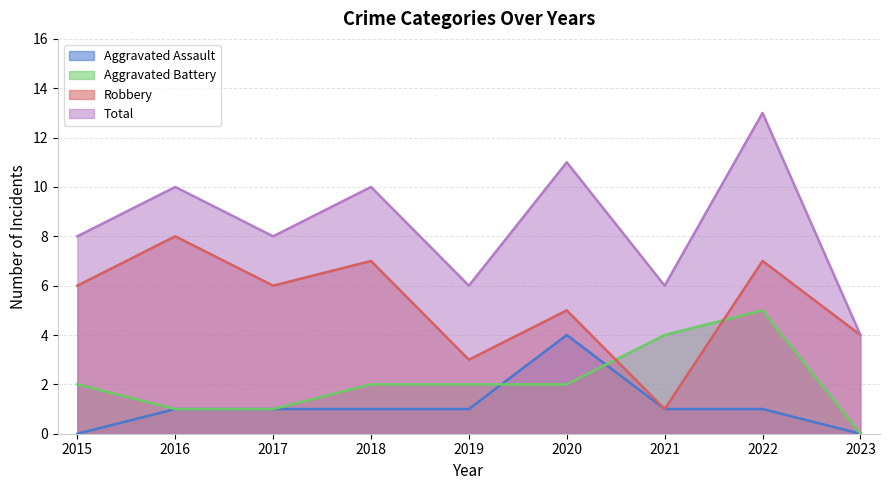

Rank the series by their maximum value, from highest to lowest.

Total, Robbery, Aggravated Battery, Aggravated Assault